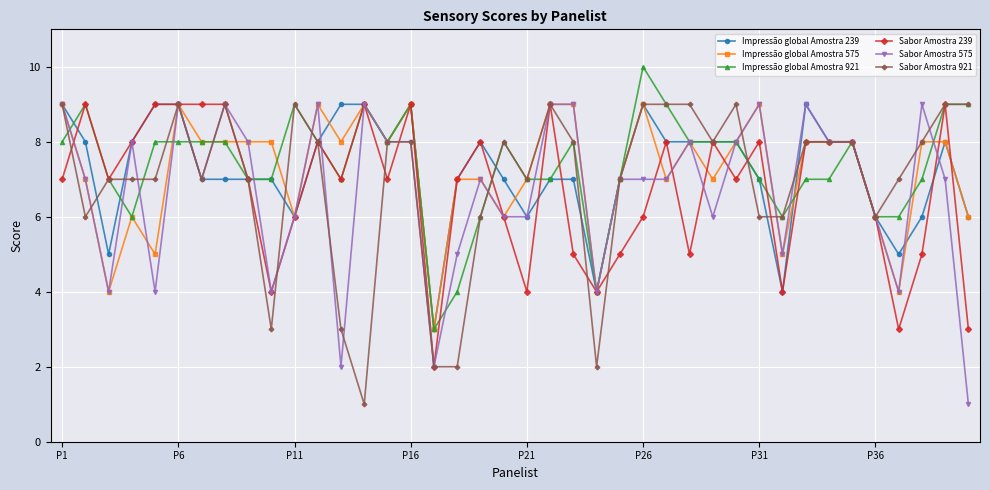

Which series ends up on top after the final intersection of Impressão global Amostra 921 and Sabor Amostra 575?

Impressão global Amostra 921